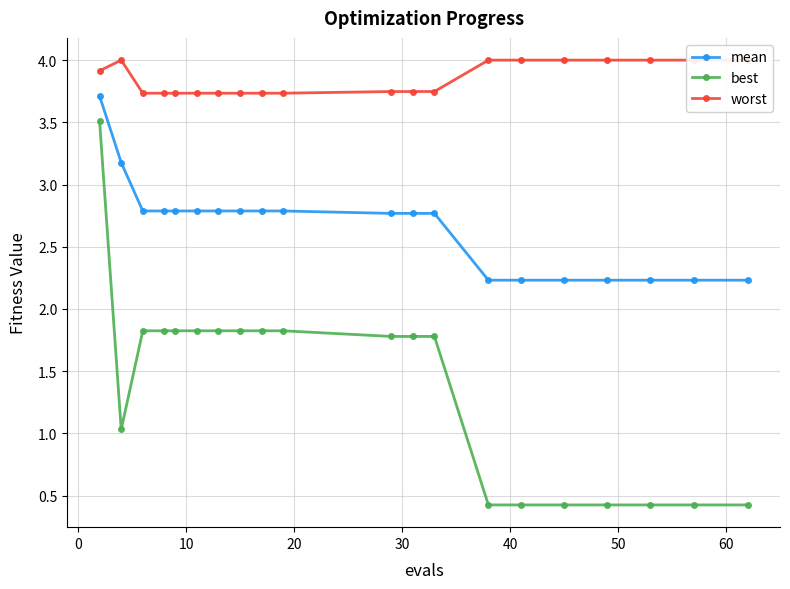

What is the value of the mean point at the 14th from the left?

2.2